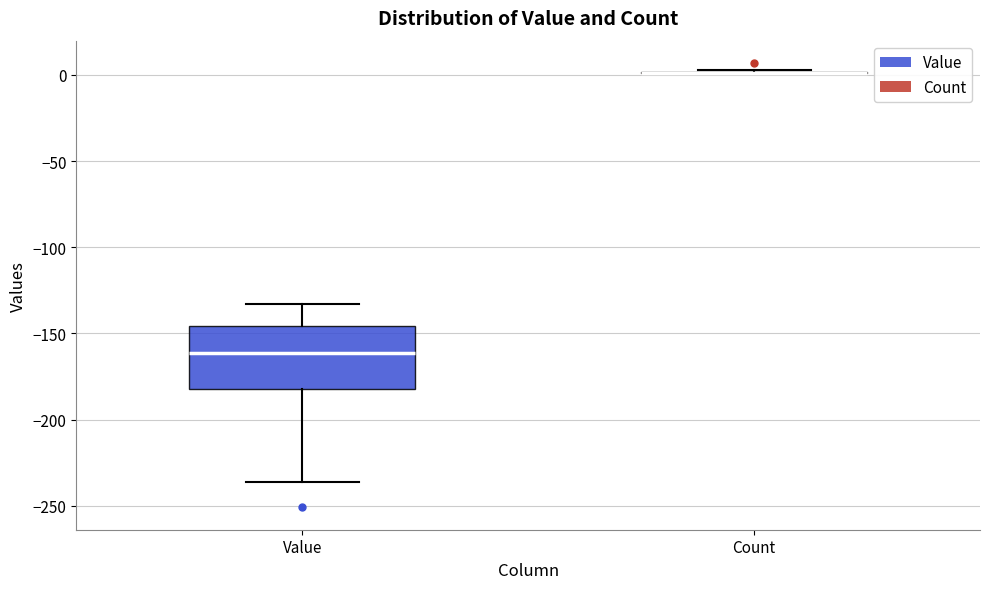

Reading left to right, transcribe this box plot: for each box, give where its median line is, the range the box spans, and where its two whiskers end, as read against the y-axis. The values are not printed on the chart, so give them approximately, as read against the axis.

Value: median -160, box -180 to -145, whiskers -235 to -135
Count: box collapsed to a line at 0, whiskers 0 to 5